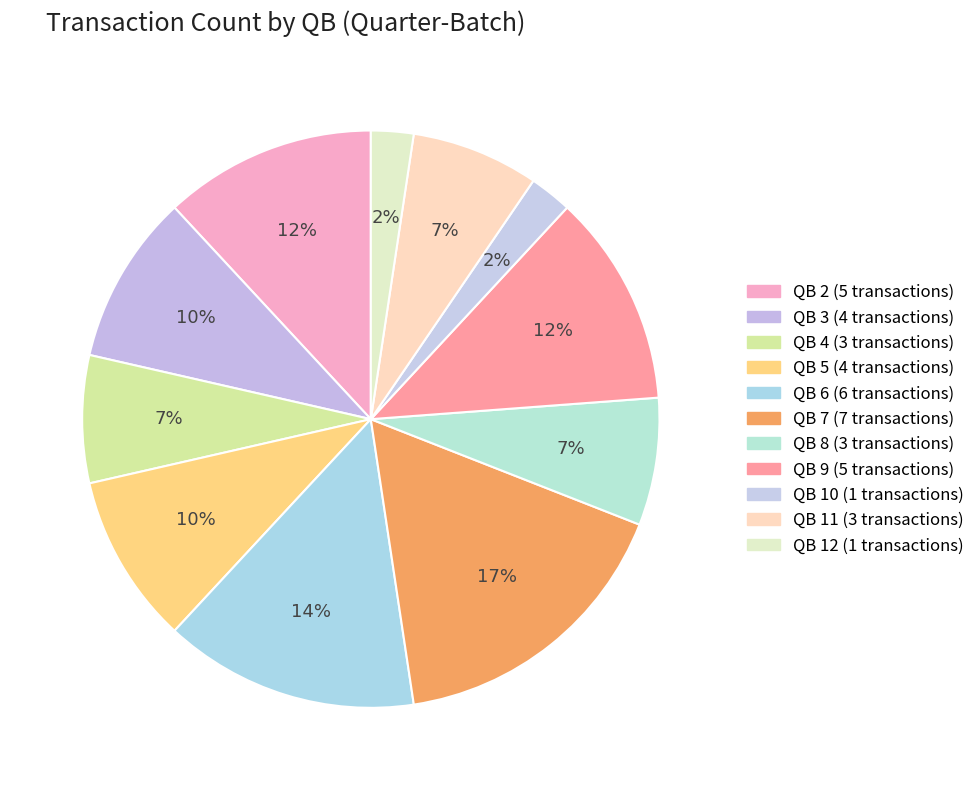

How many slices are in this pie chart?

11